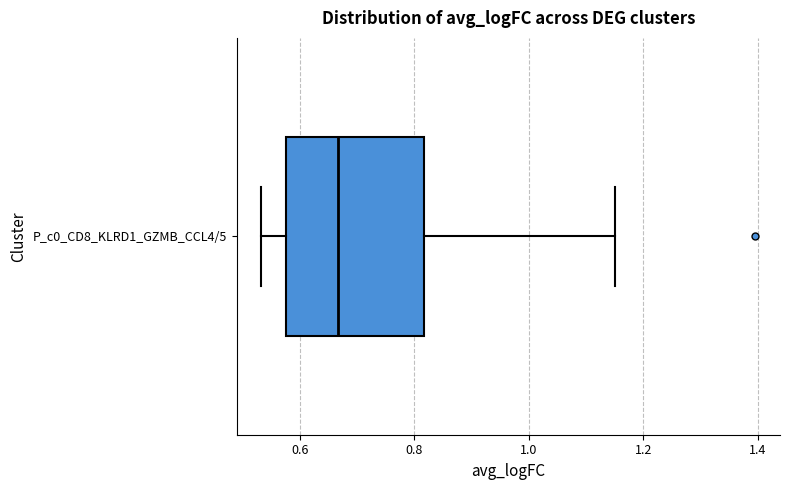

Read this box plot against the x-axis: the position of the median line, the range covered by the box, and the ends of both whiskers. The values are not printed on the chart, so give them approximately, as read against the axis.

median 0.66, box 0.58 to 0.82, whiskers 0.54 to 1.16